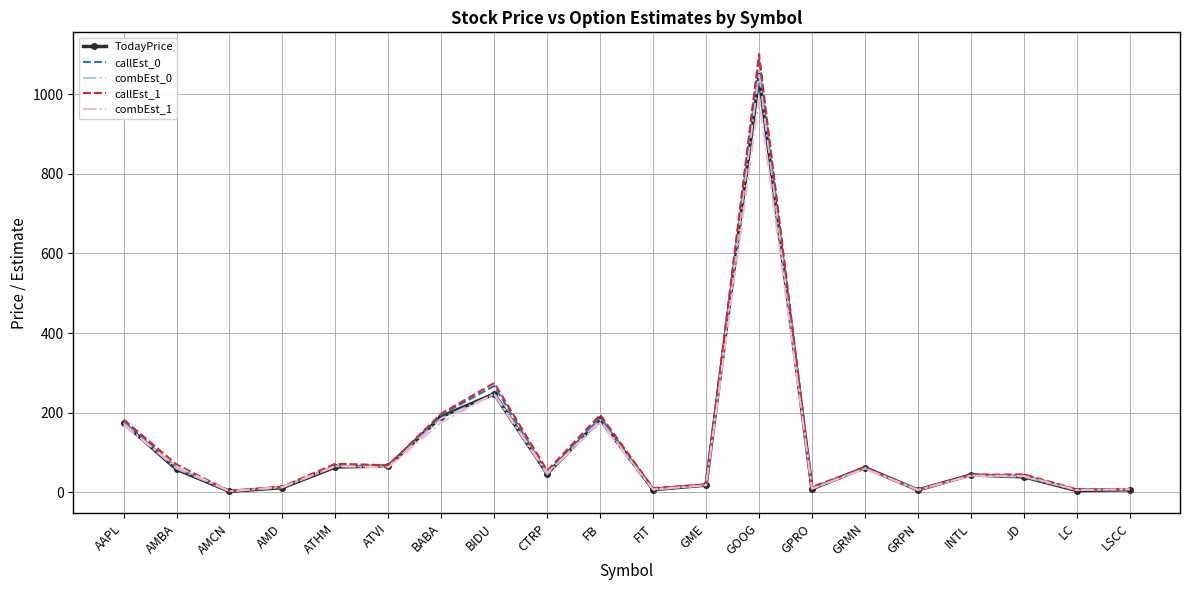

Which series has the widest spread of values?

callEst_1